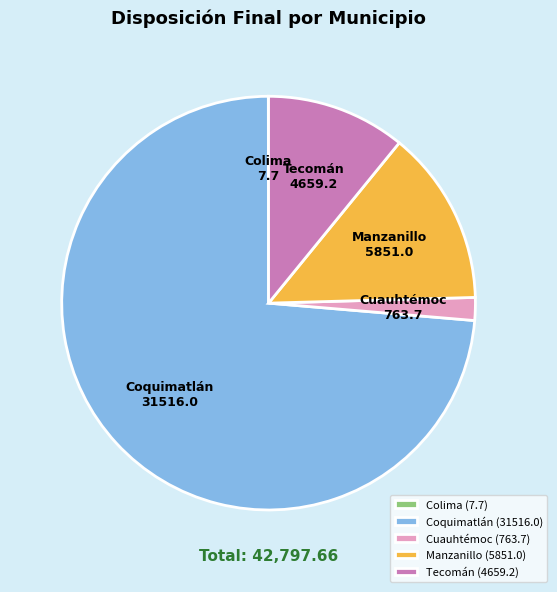

Is Coquimatlán the majority of the pie?

Yes